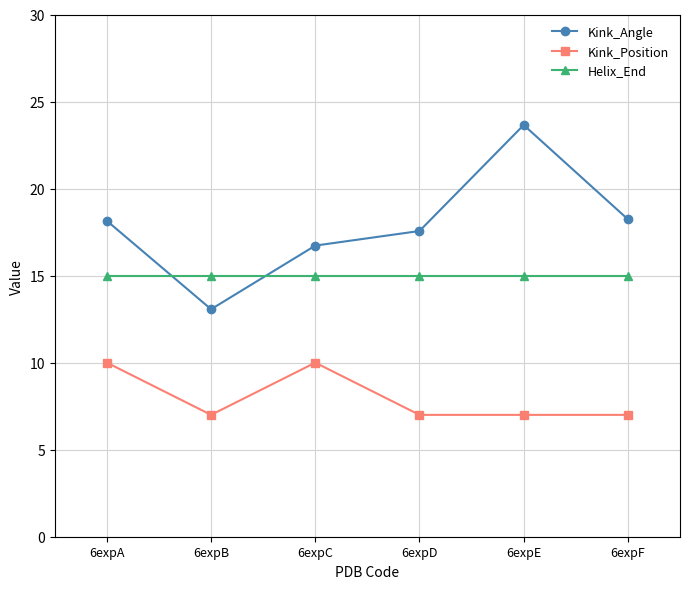

At 6expB, list the series in order from smallest to largest.

Kink_Position, Kink_Angle, Helix_End